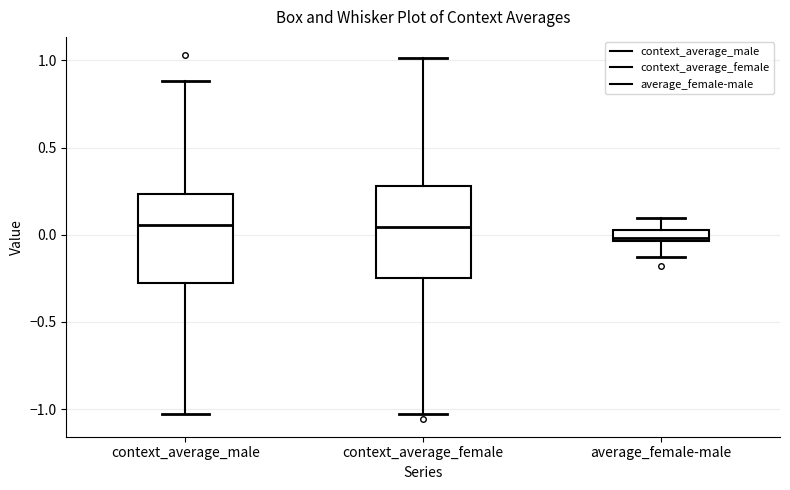

Where does the upper whisker of the box for context_average_female end on the y-axis? The values are not printed on the chart, so give them approximately, as read against the axis.

1.00